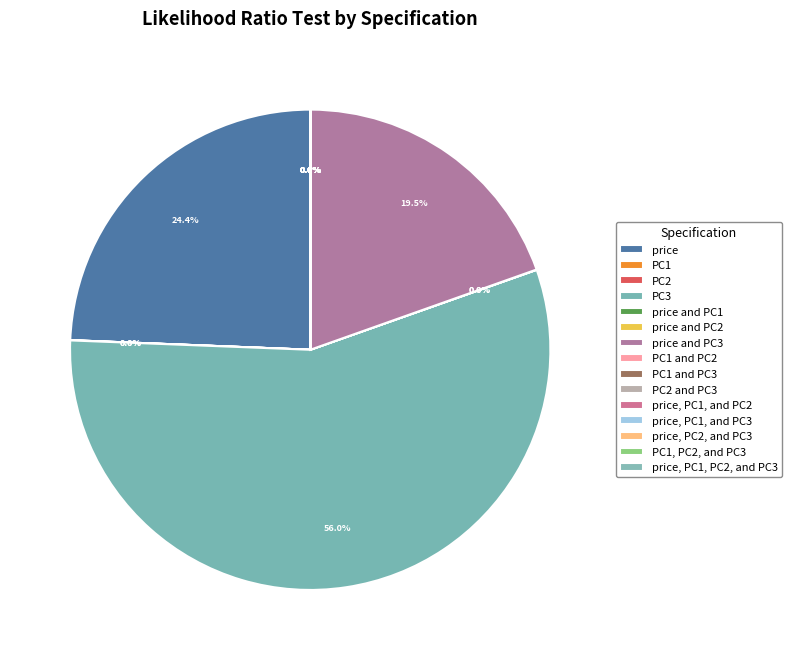

Is PC1, PC2, and PC3 the majority of the pie?

No